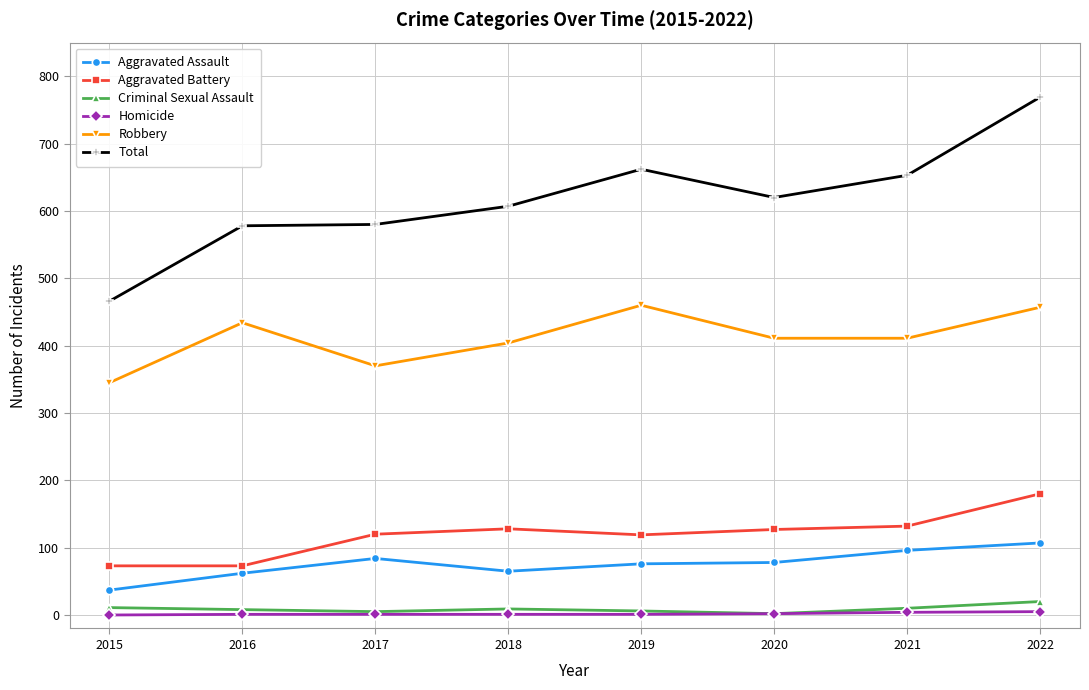

Where is the first local minimum for Robbery?

2017